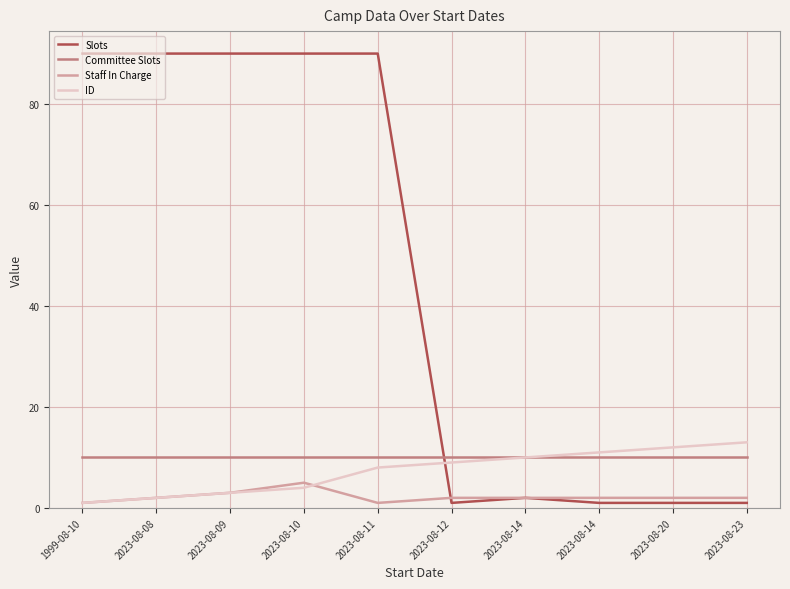

Is this an area chart (filled region under the line)?

No